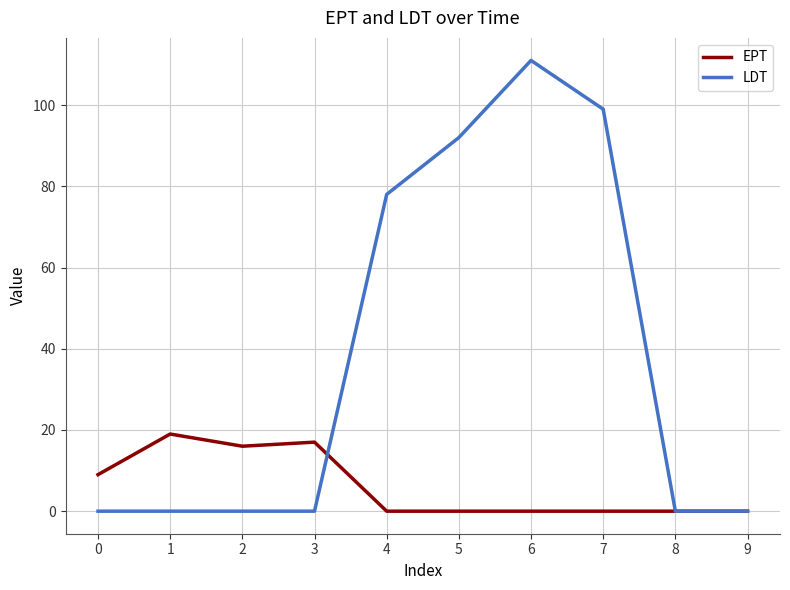

Reading left to right, list all the values displayed in this chart.

EPT: 9	19	16	17	0	0	0	0	0	0
LDT: 0	0	0	0	78	92	111	99	0	0